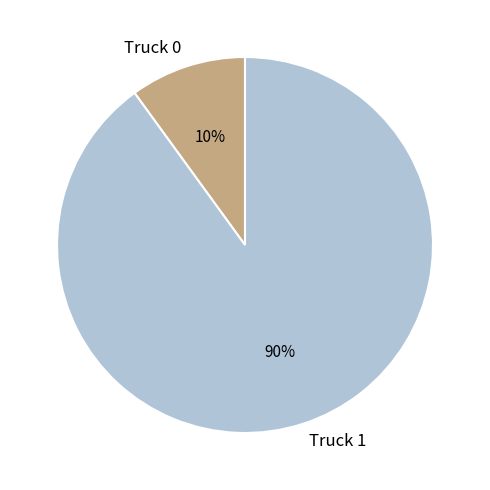

What is the ratio of the value at Truck 1 to the value at Truck 0?

9.0